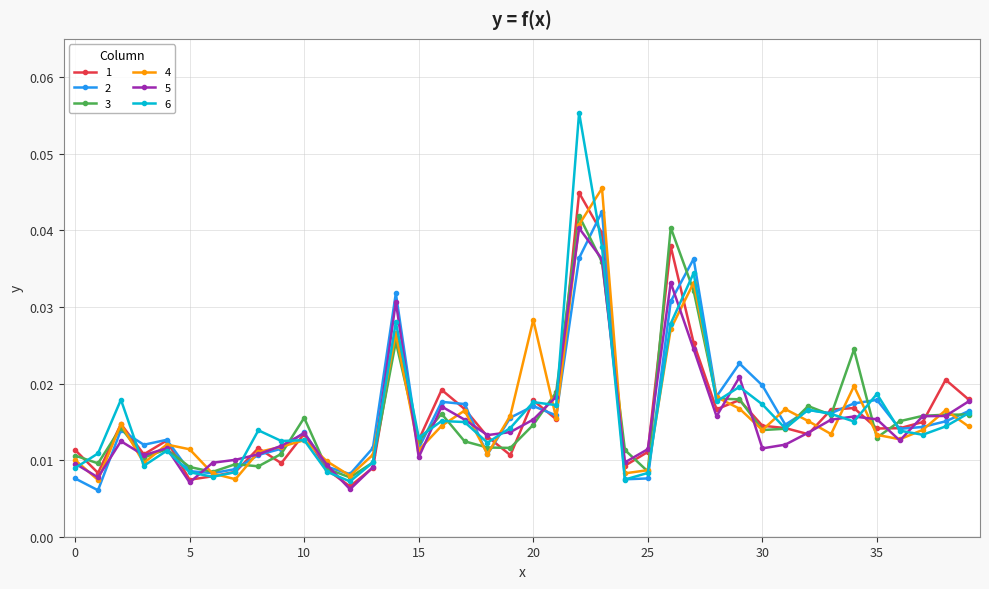

In 4, how many points are lower than both neighbors (excluding endpoints)?

11